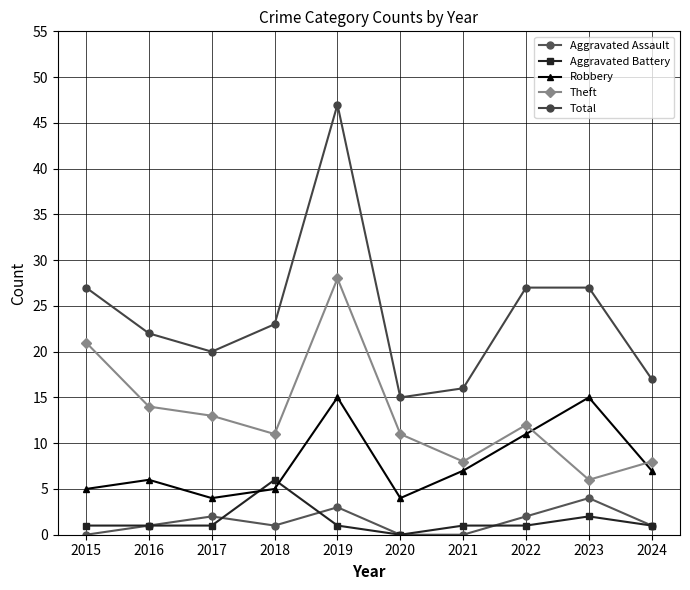

Which series changed the most between 2023 and 2024?

Total